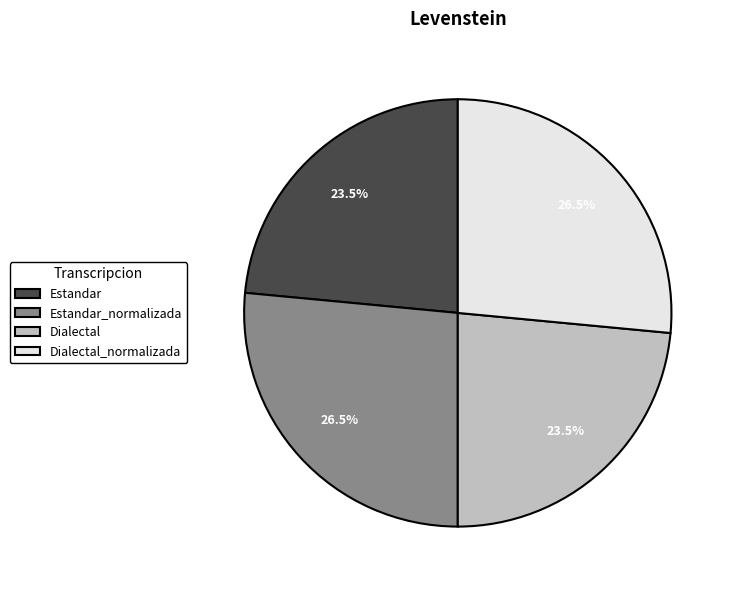

Does Dialectal account for over 50% of the chart?

No